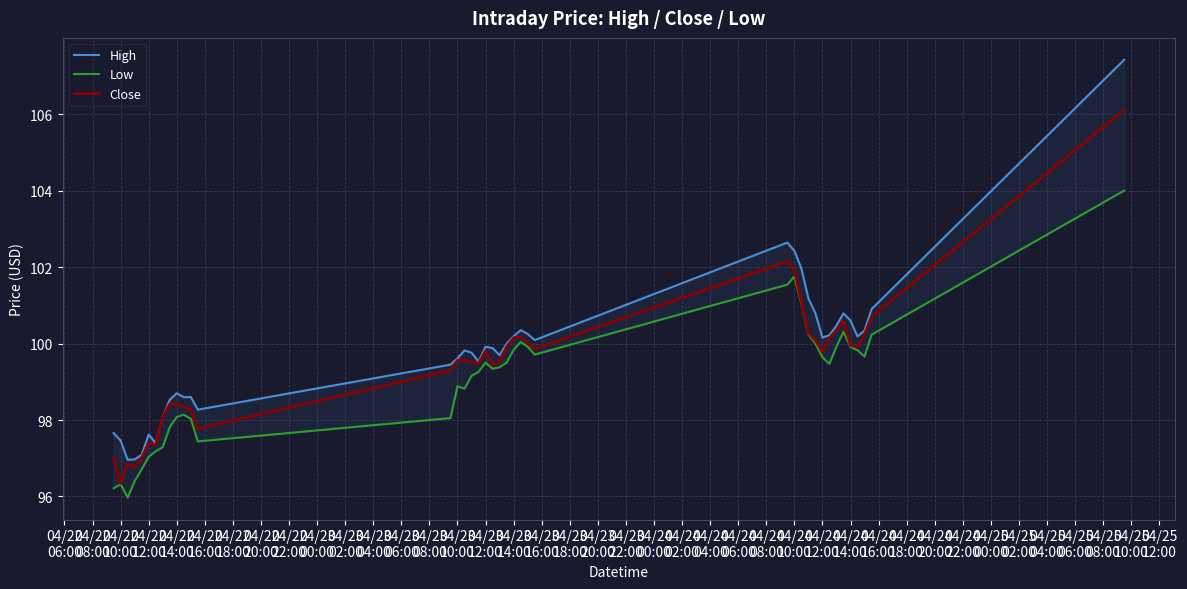

How many data points in Close are above 99?

27